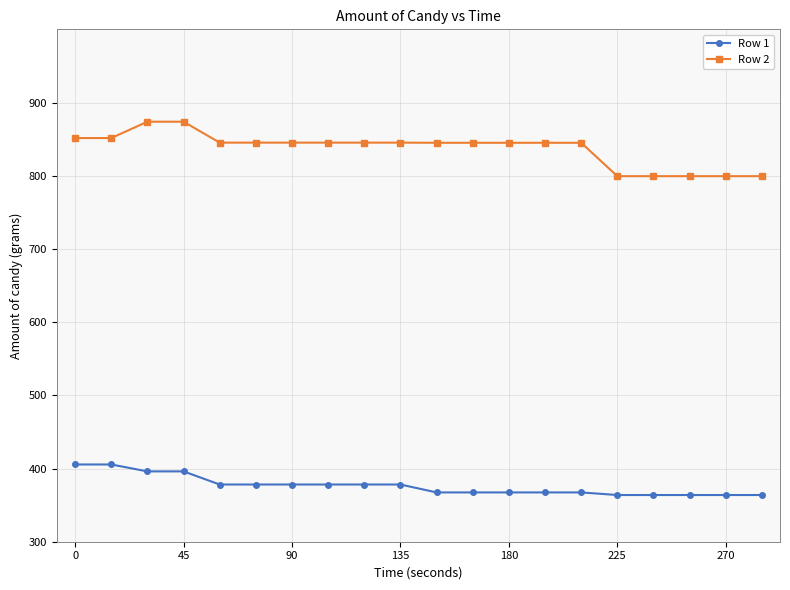

True or false: Row 2 and Row 1 cross at least once.

False